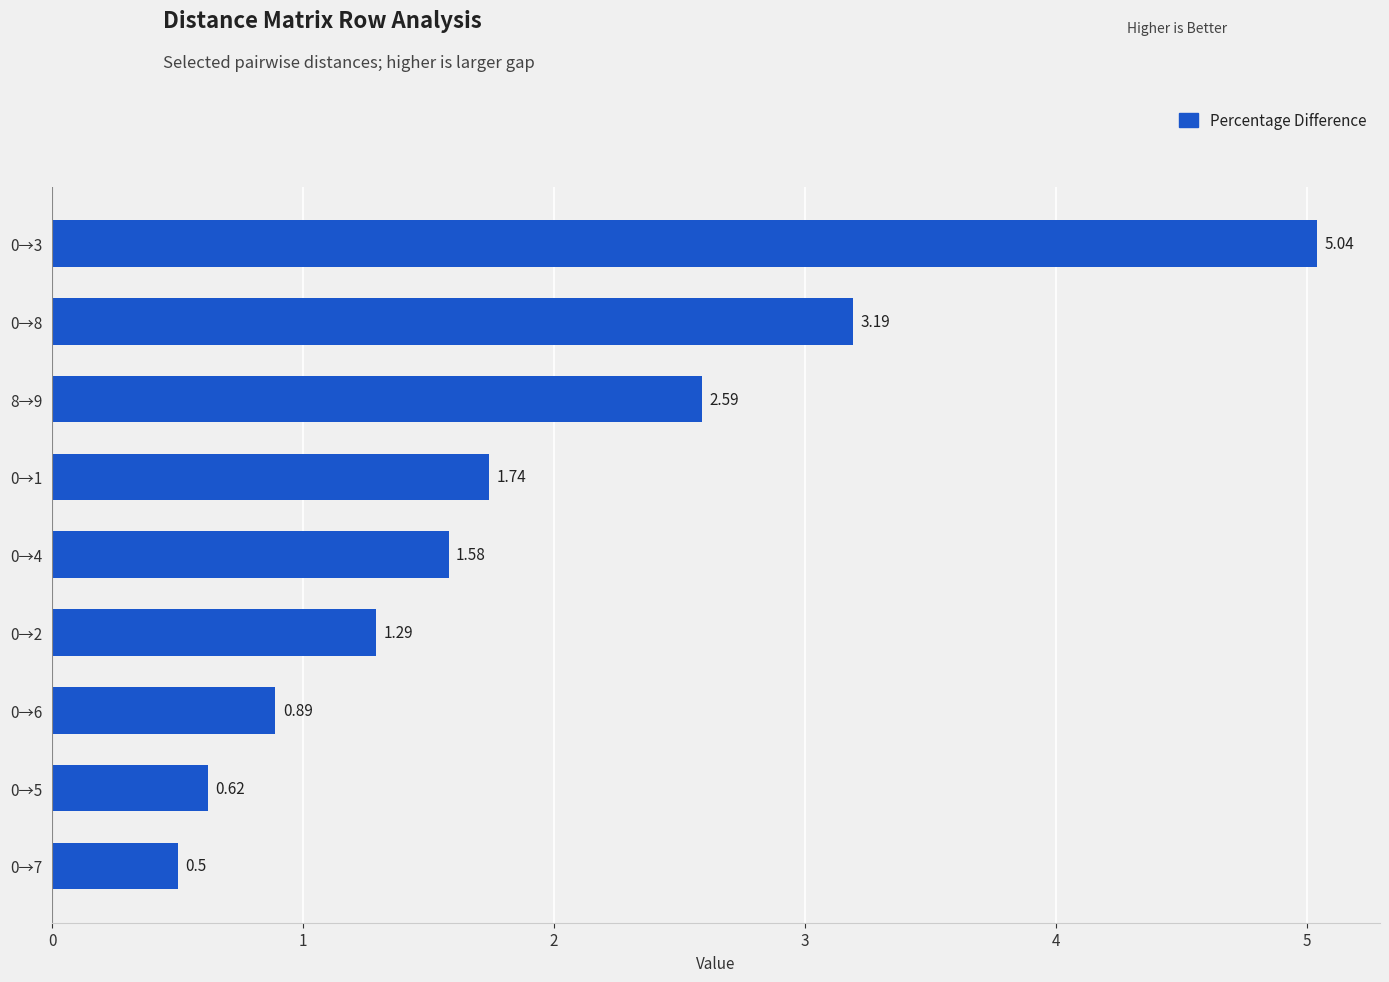

Are the bars grouped side by side (vs. stacked)?

No